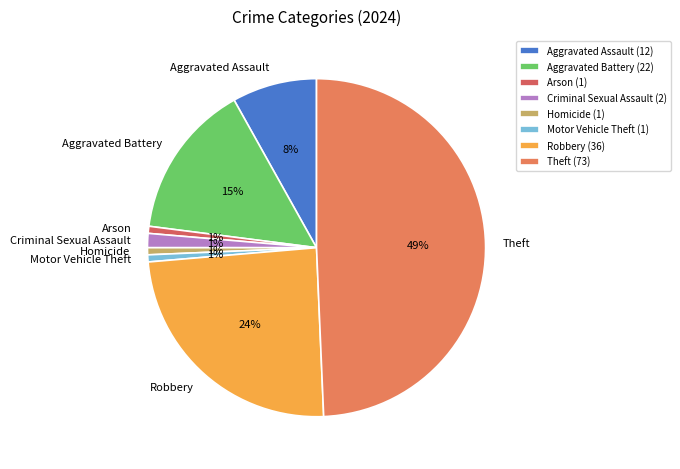

Between Aggravated Assault and Motor Vehicle Theft, which is larger?

Aggravated Assault